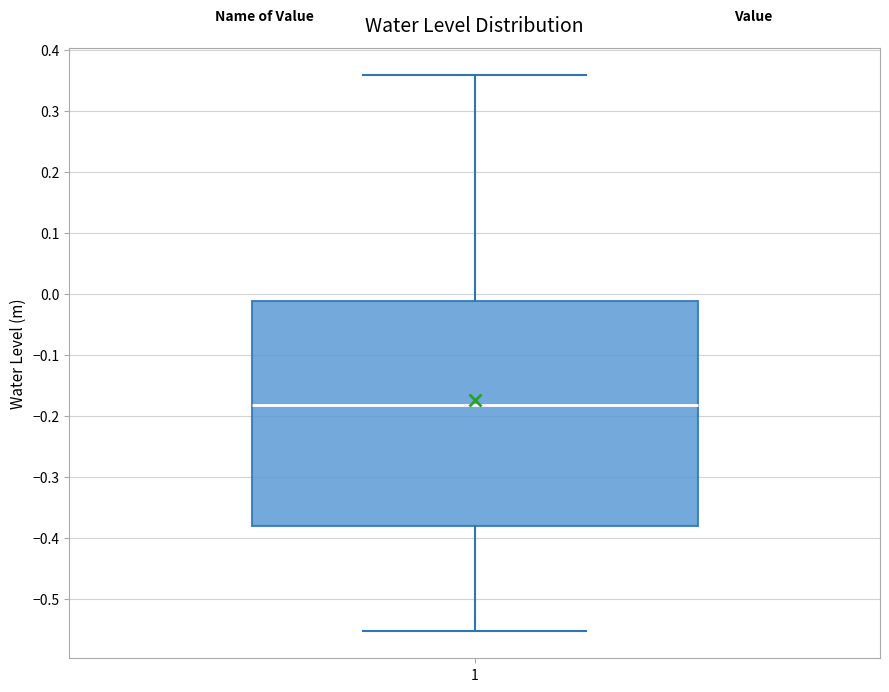

Transcribe this box plot: give where the median line is, the range the box spans, and where the two whiskers end, as read against the y-axis. The values are not printed on the chart, so give them approximately, as read against the axis.

median -0.18, box -0.38 to -0.01, whiskers -0.55 to 0.36